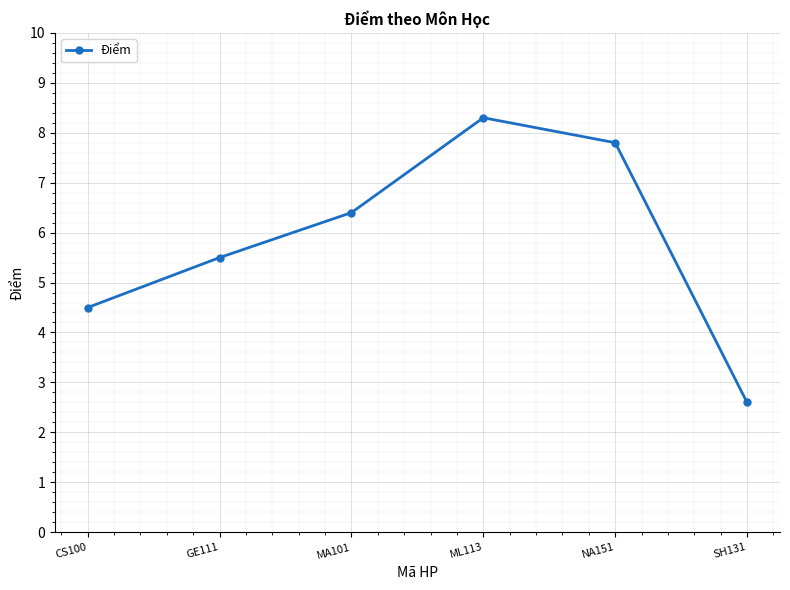

What is the difference between the maximum and minimum values?

5.7